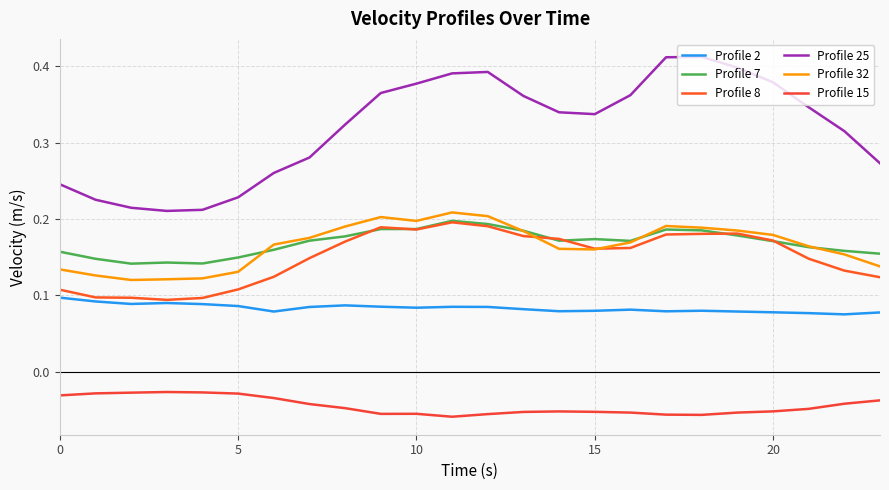

Is this an area chart (filled region under the line)?

No